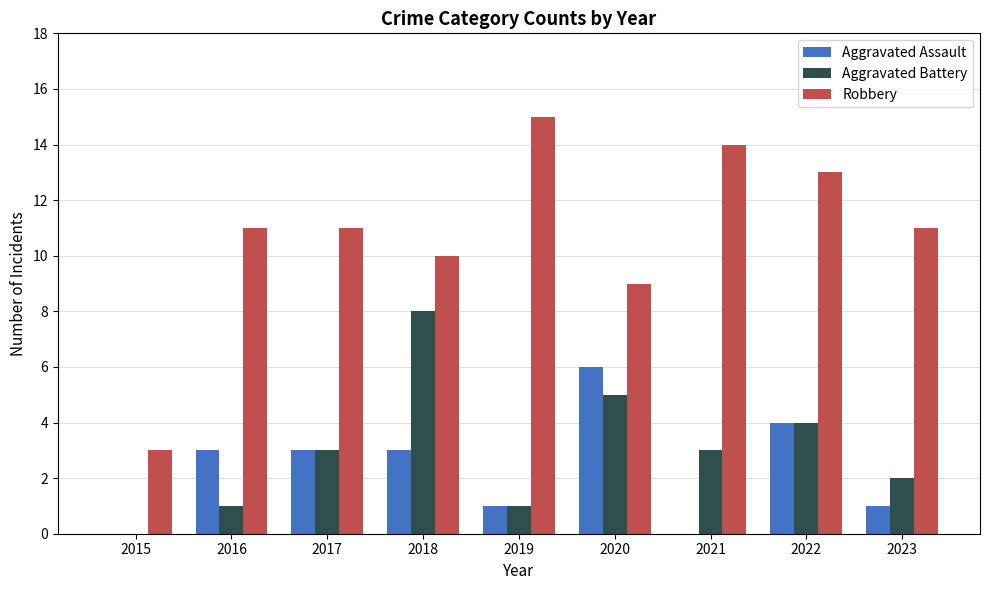

How many categories are shown in the chart?

9